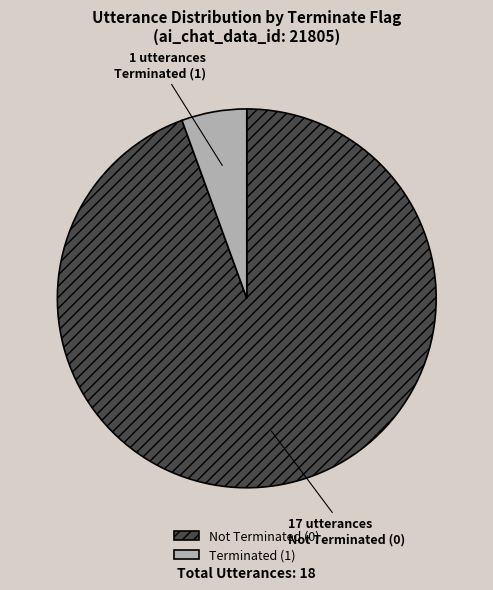

How many segments does this pie chart have?

2